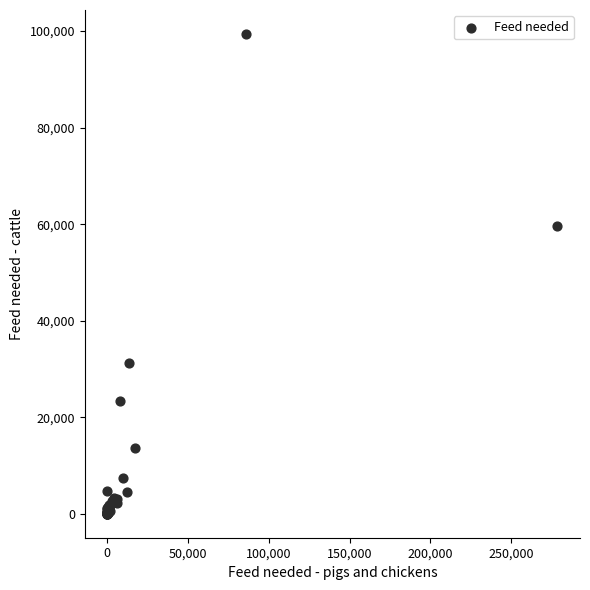

What Y value in the scatter plot is closest to 49701?

59528.9